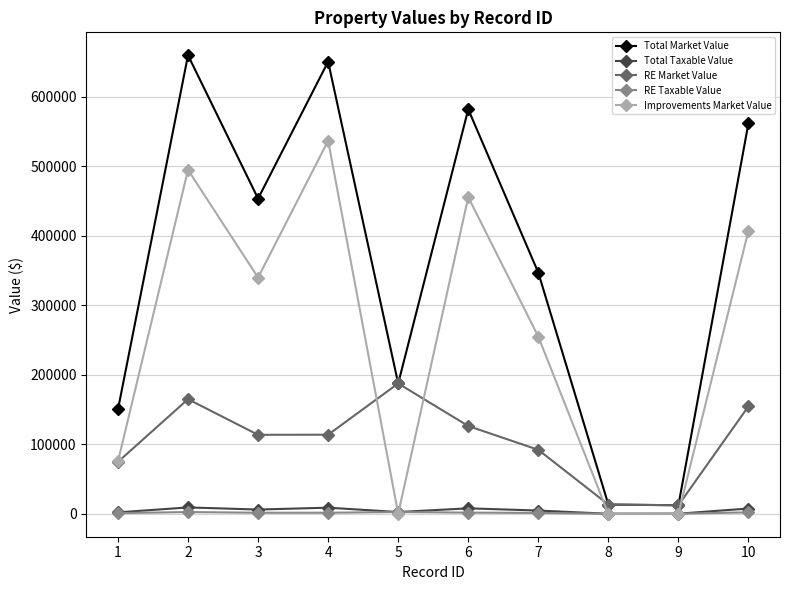

What is the difference between the maximum and minimum values in the Total Market Value series?

647279